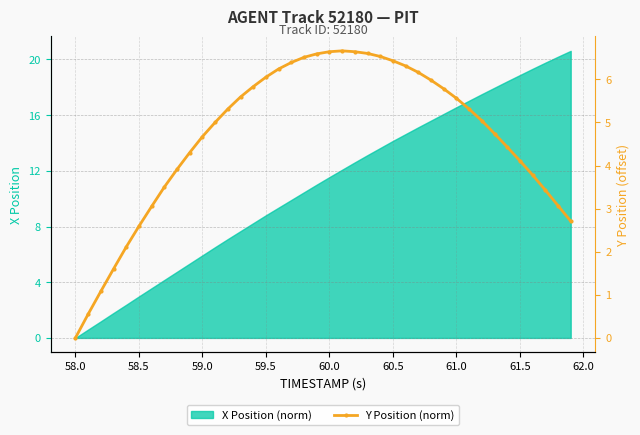

How many lines are shown in the chart?

1